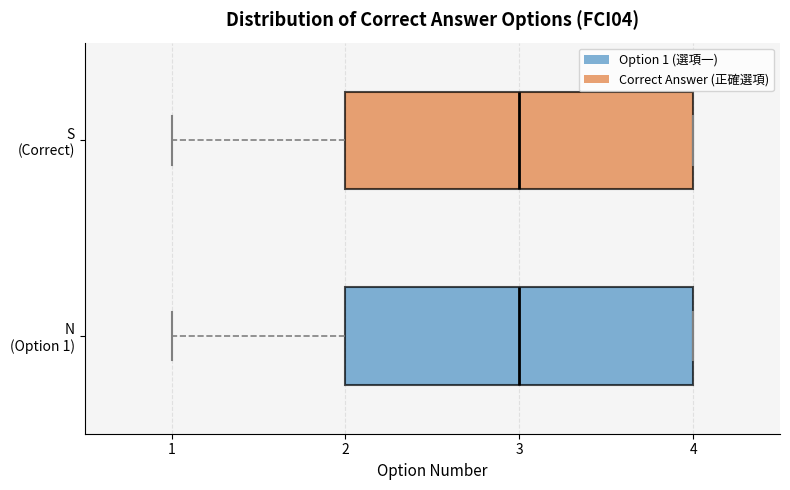

Where does the median line of the box for S (Correct) sit on the x-axis? The values are not printed on the chart, so give them approximately, as read against the axis.

3